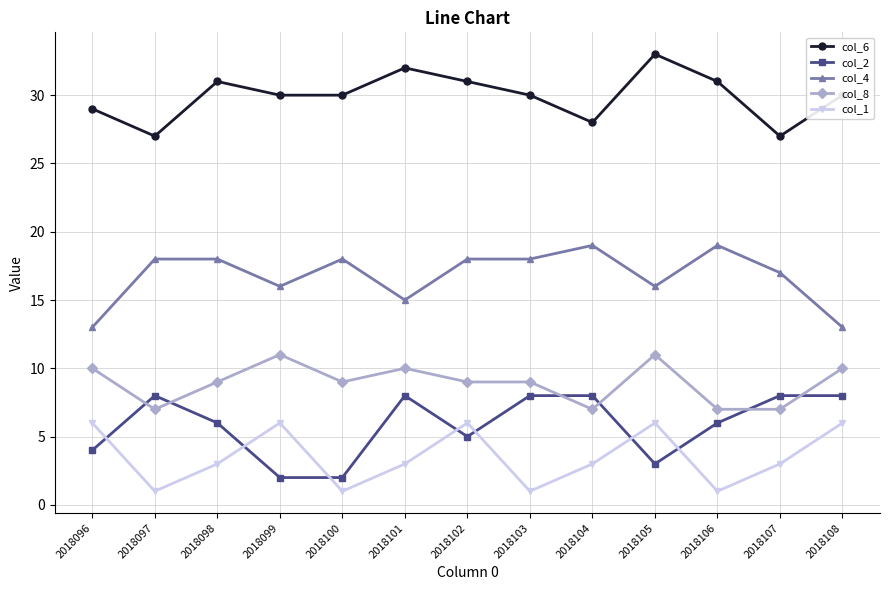

What is the smallest value displayed?

1